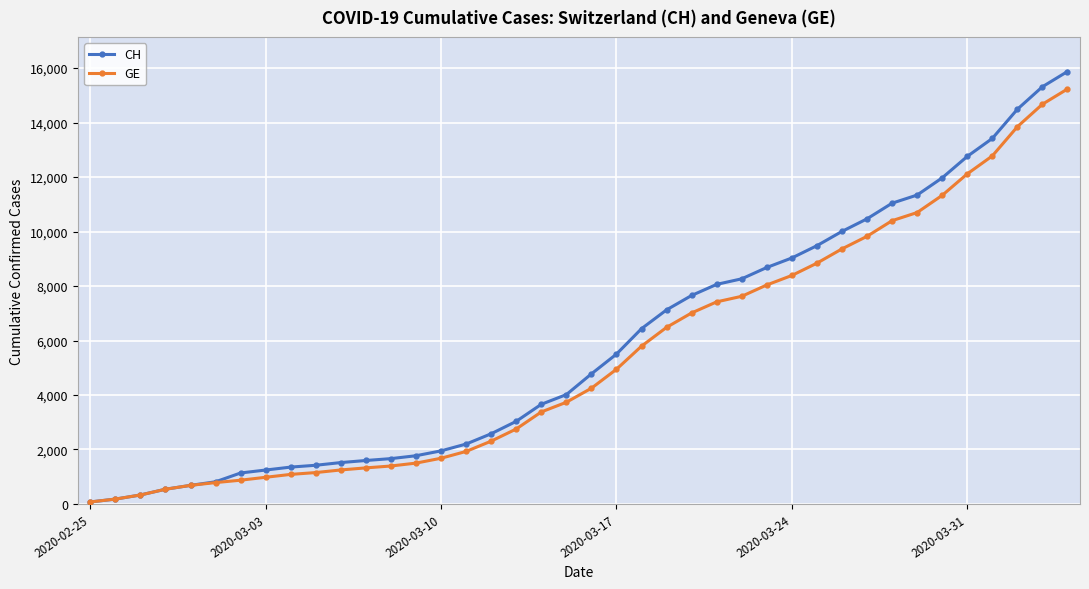

List the series in order of their peak value, highest first.

CH, GE